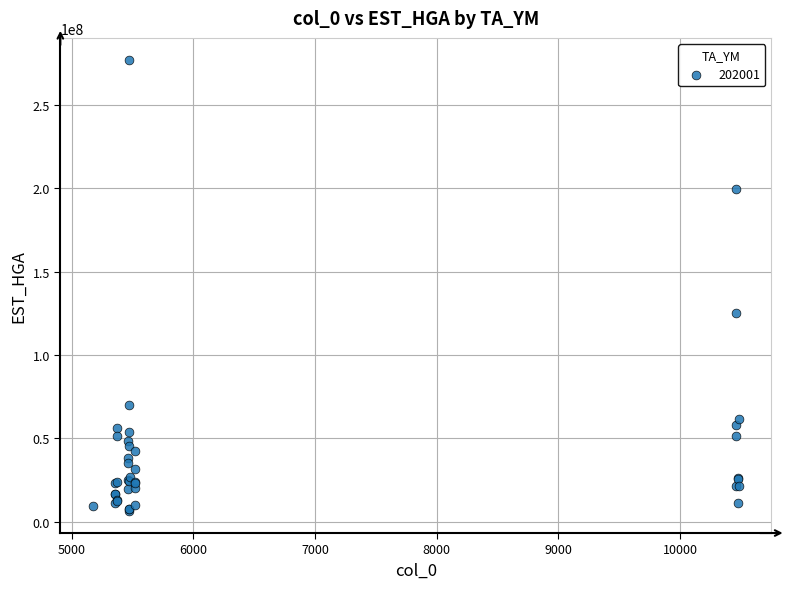

What Y value in the scatter plot is closest to 141700798?

125360071